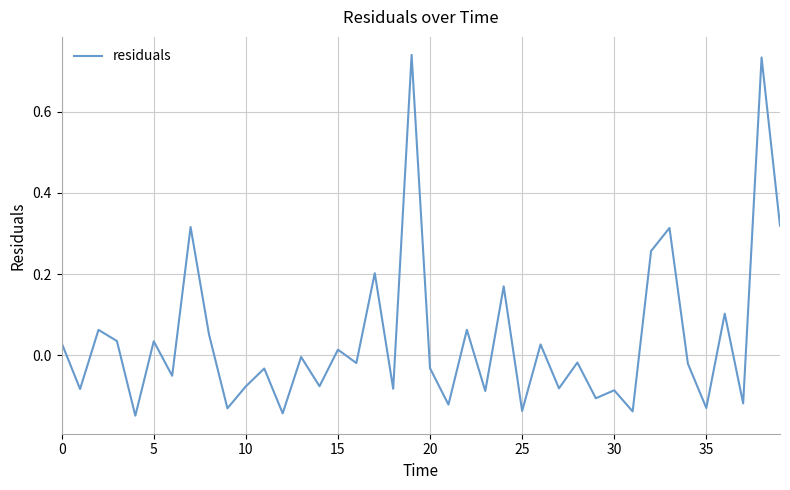

What is the difference between the maximum and minimum values?

0.9